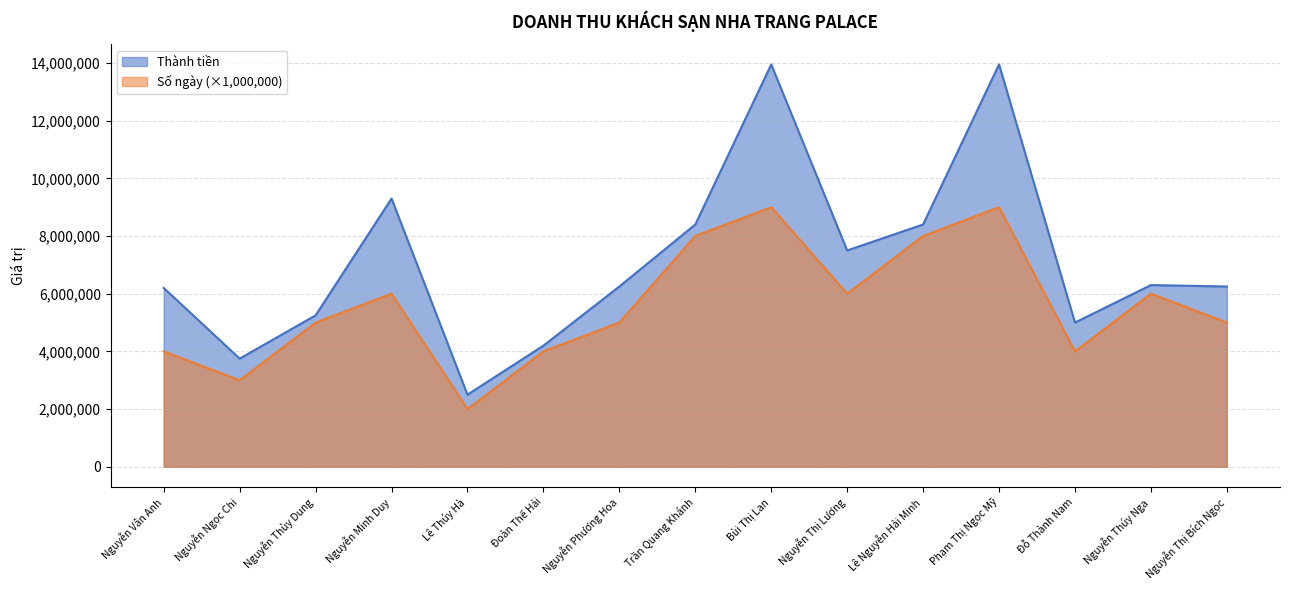

At Trần Quang Khánh, list the series in order from smallest to largest.

Số ngày (×1,000,000), Thành tiền